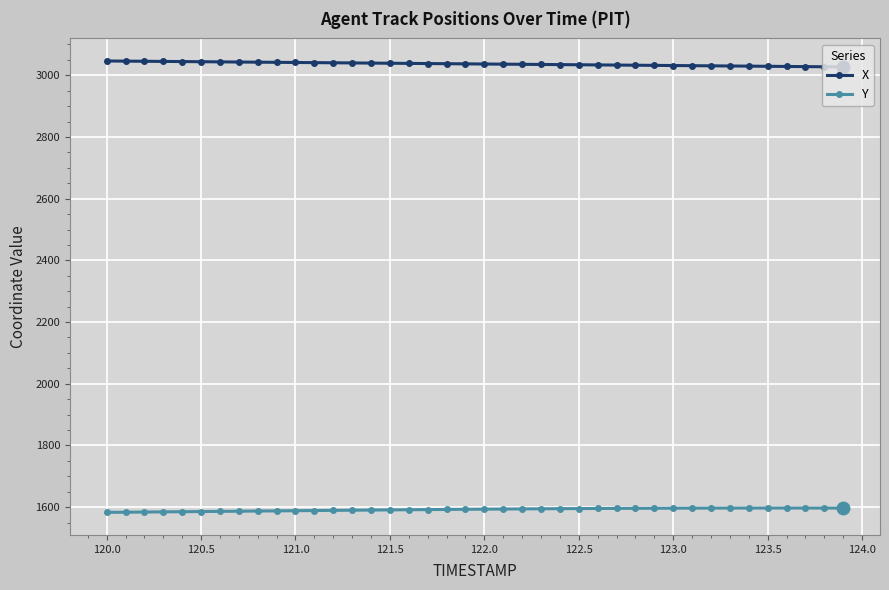

What is the sum of all X values?

121473.6